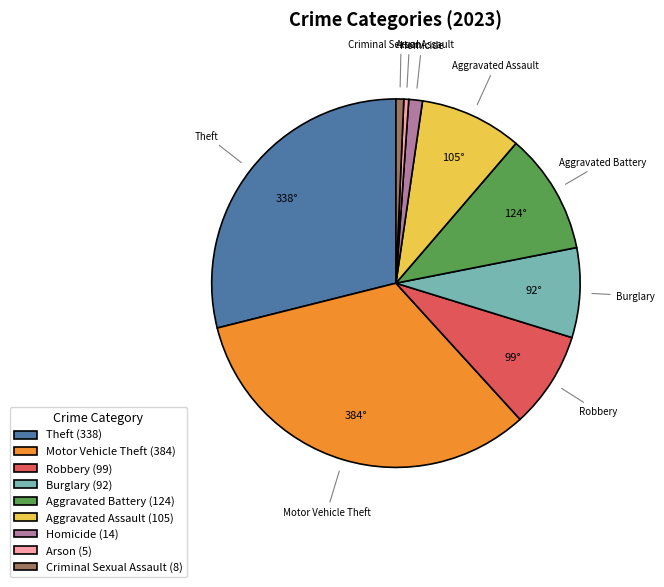

Combined, do Homicide (14) and Theft (338) account for over 50%?

No